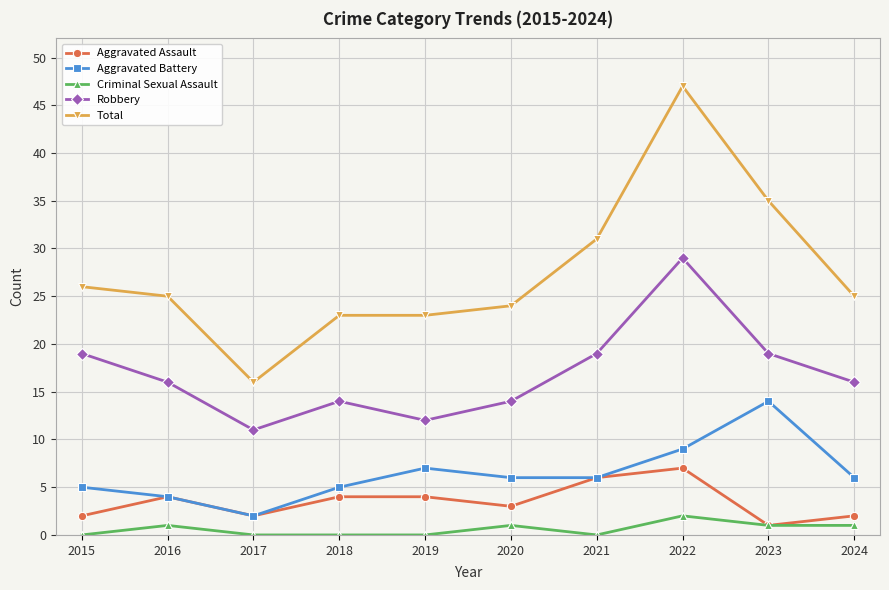

What is the spread (max minus min) of values at 2023?

34